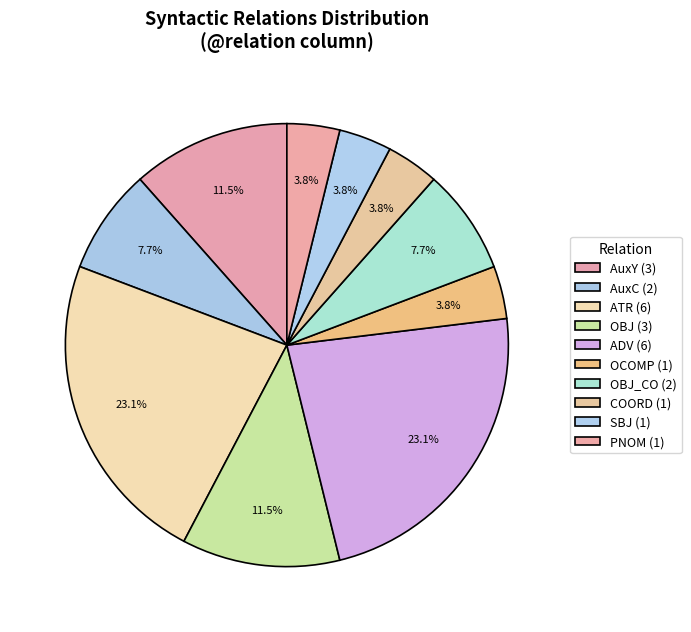

How many segments does this pie chart have?

10